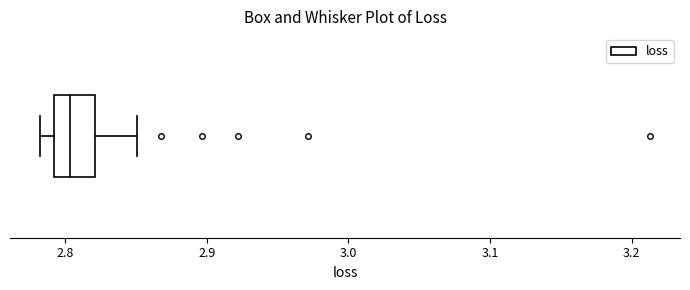

Transcribe this box plot: give where the median line is, the range the box spans, and where the two whiskers end, as read against the x-axis. The values are not printed on the chart, so give them approximately, as read against the axis.

median 2.80, box 2.79 to 2.82, whiskers 2.78 to 2.85